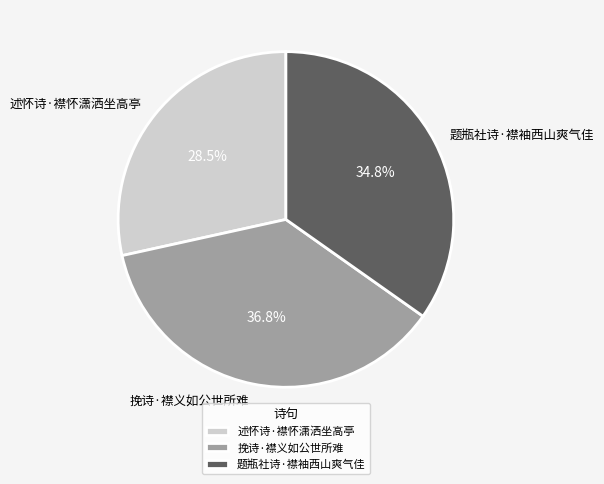

Which slice is the largest?

挽诗·襟义如公世所难